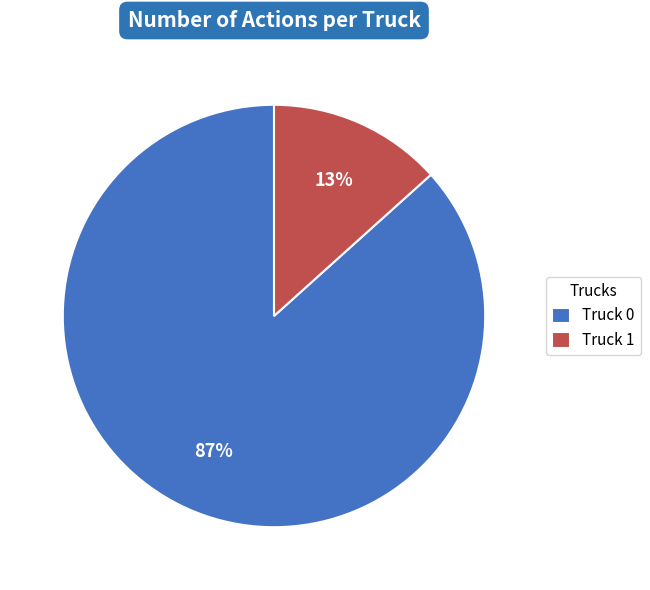

Does Truck 1 represent more than half of the total?

No